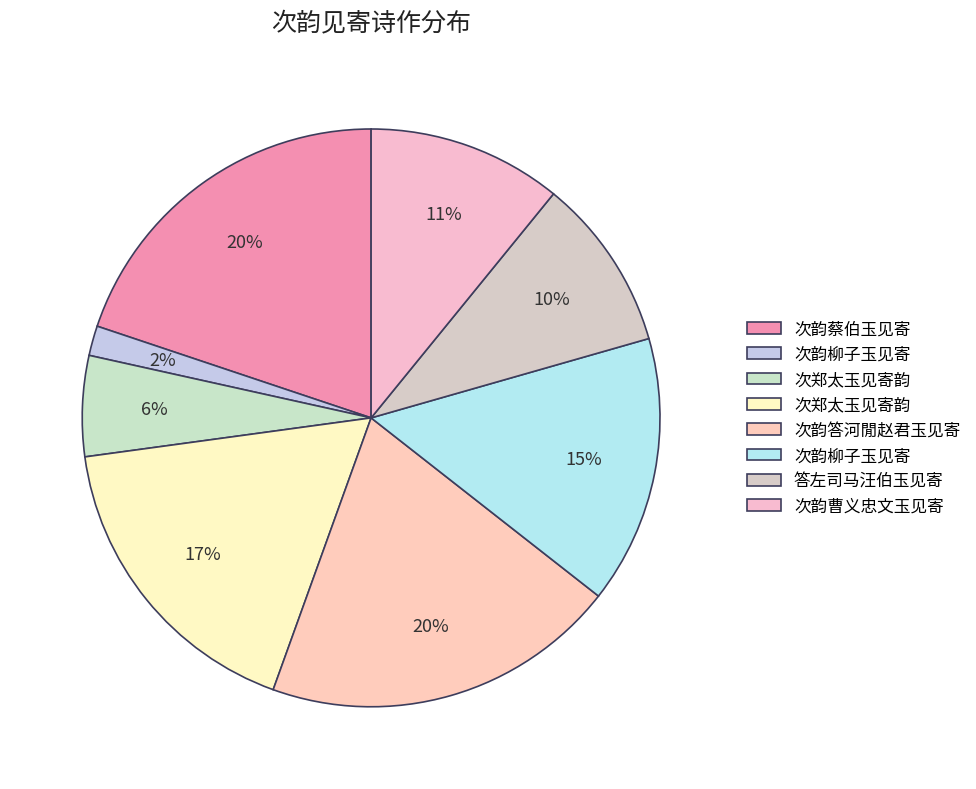

Count the number of slices in the pie.

8